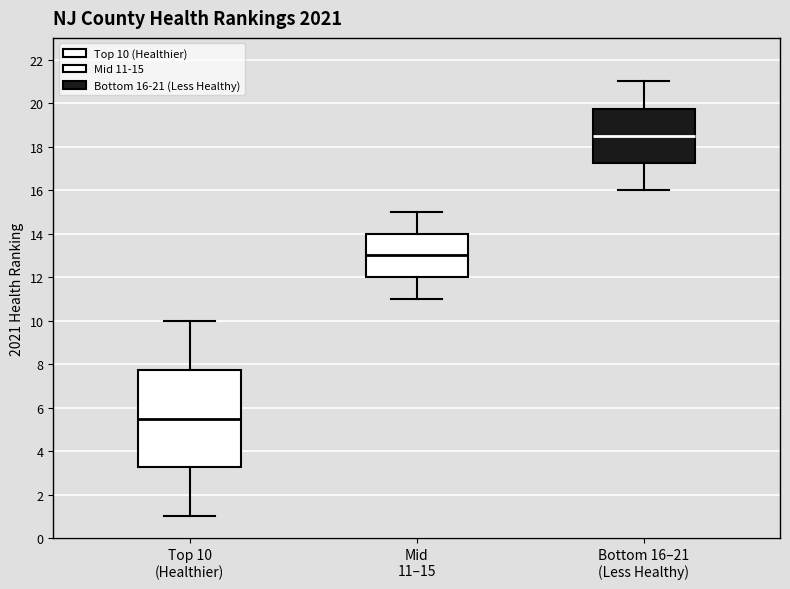

Which box has the lowest median line?

Top 10 (Healthier)